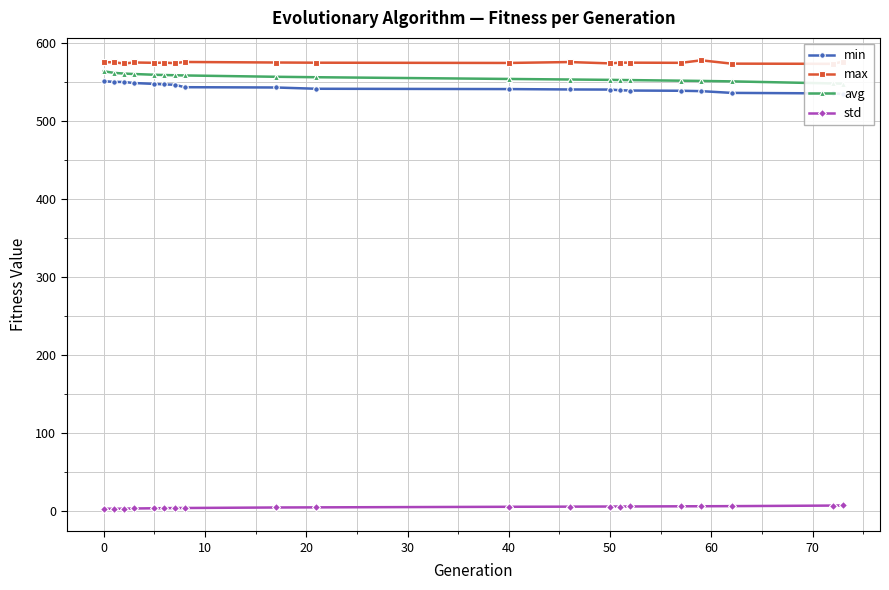

True or false: std has more than 0 points higher than both neighbors.

True